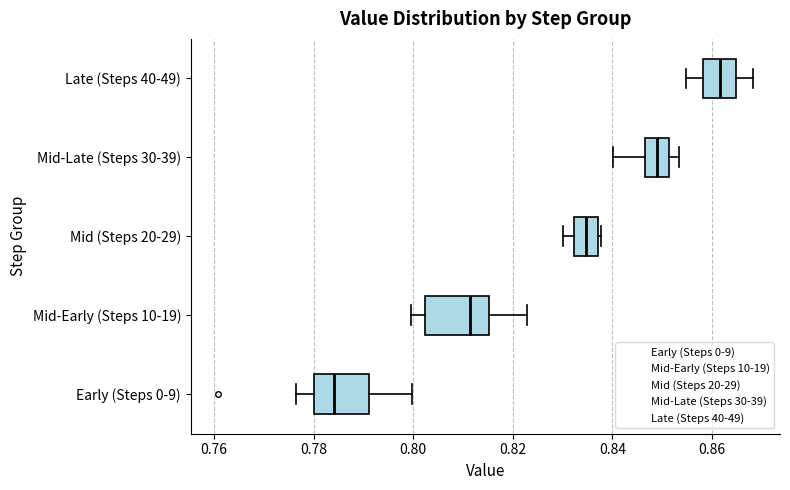

Which box's median line is the furthest to the right?

Late (Steps 40-49)